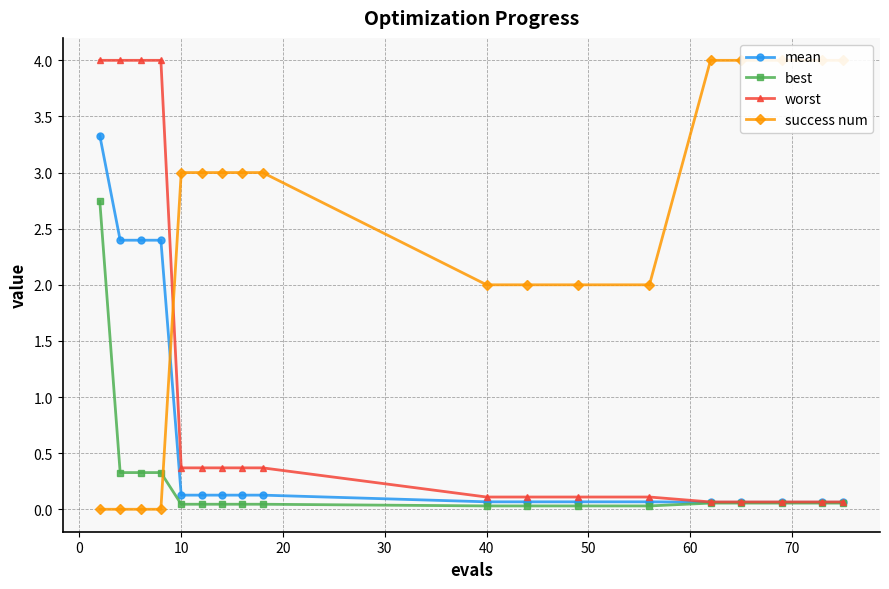

Does the chart have visible grid lines?

Yes